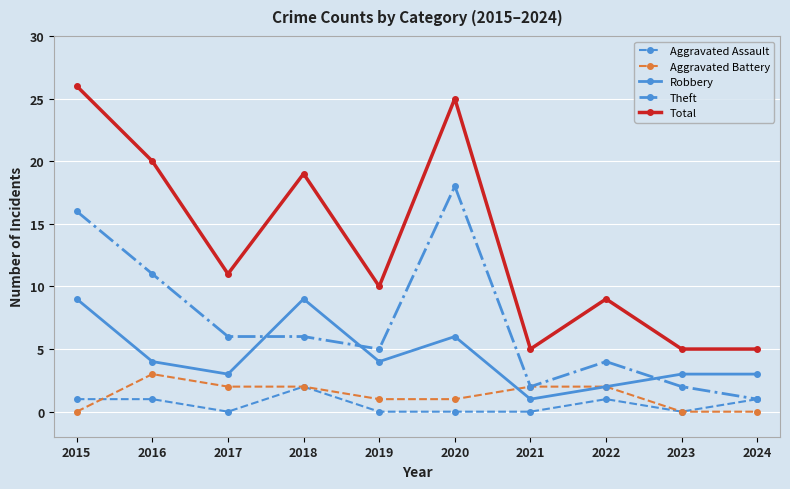

Is it true that Aggravated Battery equals 0 at 2023?

True